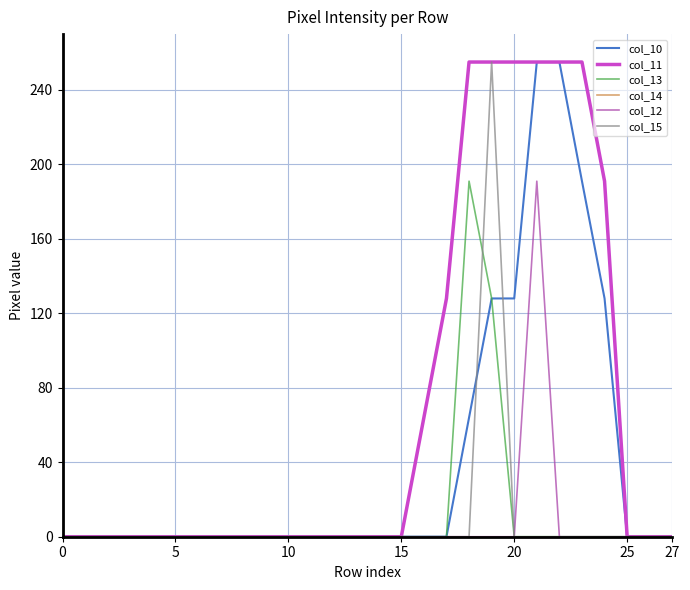

What is the greatest value displayed?

255